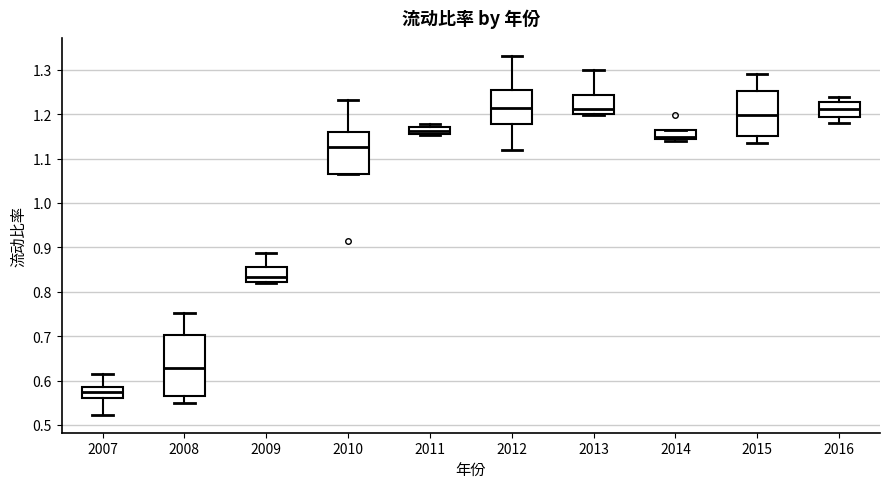

Where does the lower whisker of the box at x = 2008 end on the y-axis? The values are not printed on the chart, so give them approximately, as read against the axis.

0.55